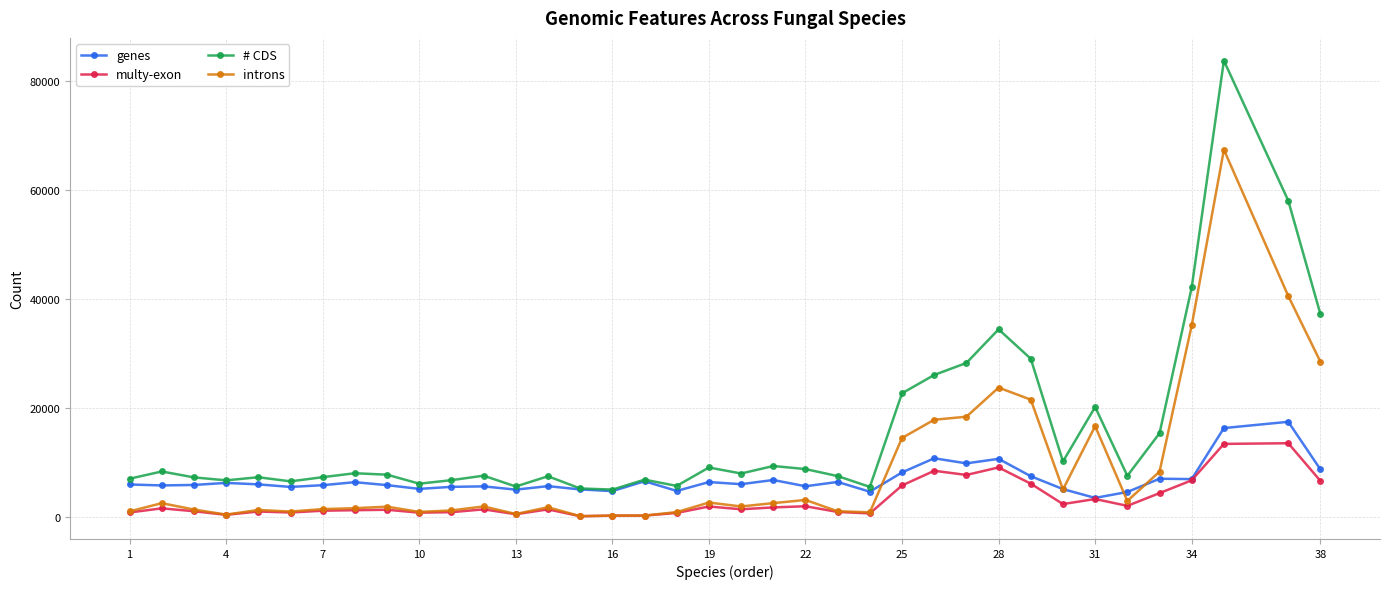

Which series has the largest total across all categories?

# CDS